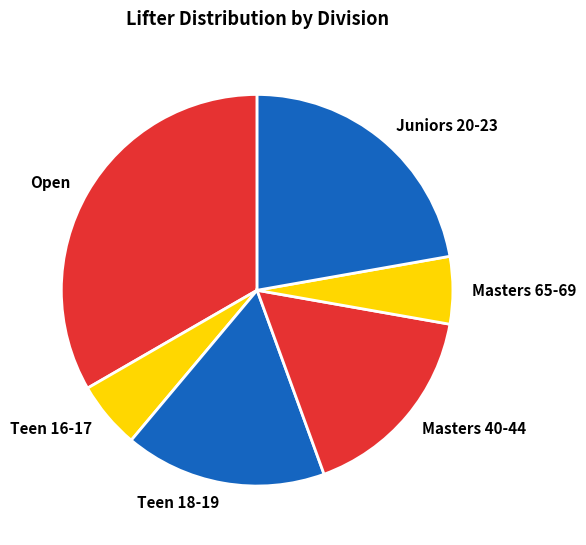

Between Teen 16-17 and Juniors 20-23, which is larger?

Juniors 20-23